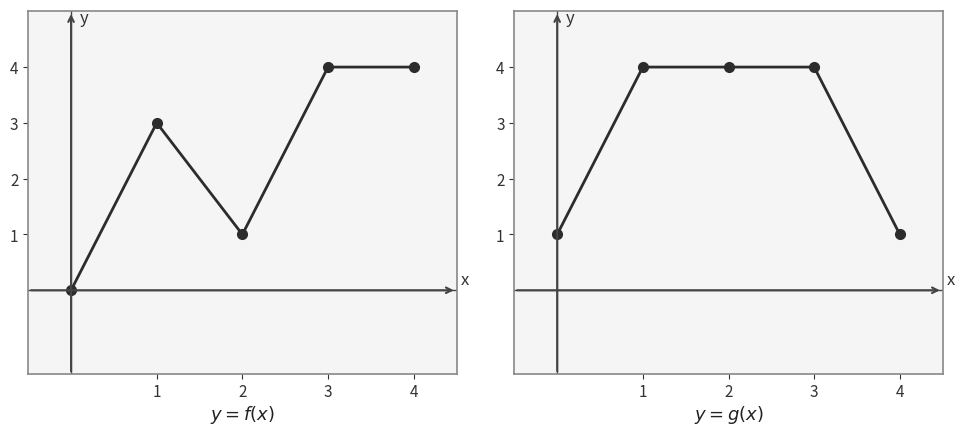

Rank the series by their average value, from lowest to highest.

f(x), g(x)